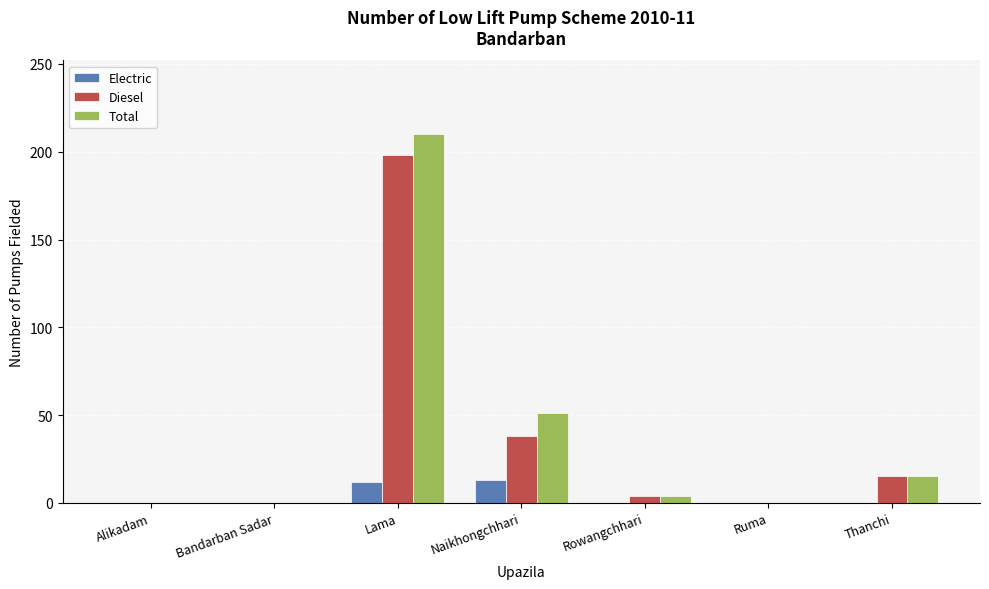

Which series has the widest spread of values?

Total